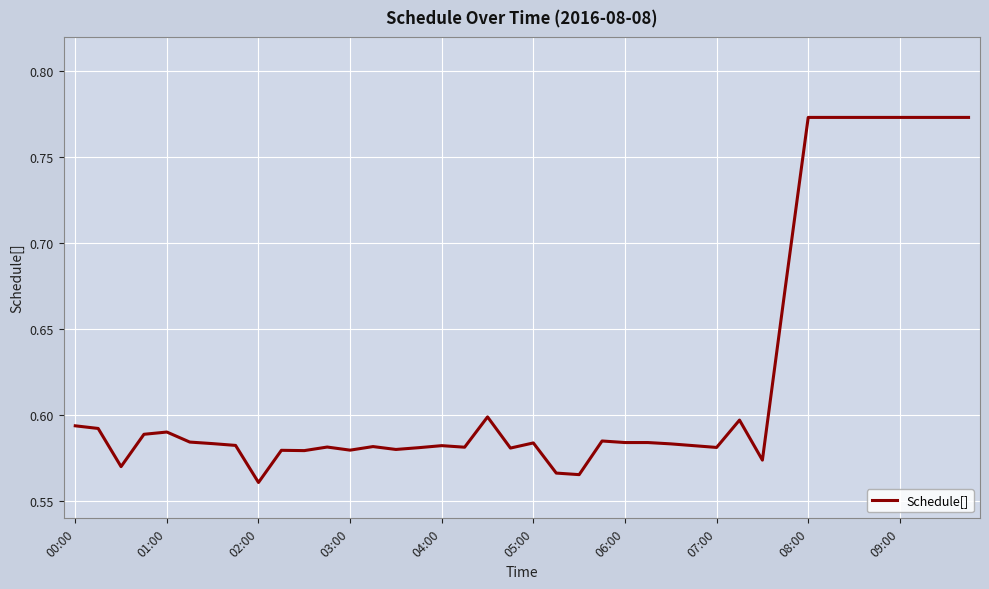

The value at 06:00 is 0.8. True or false?

False